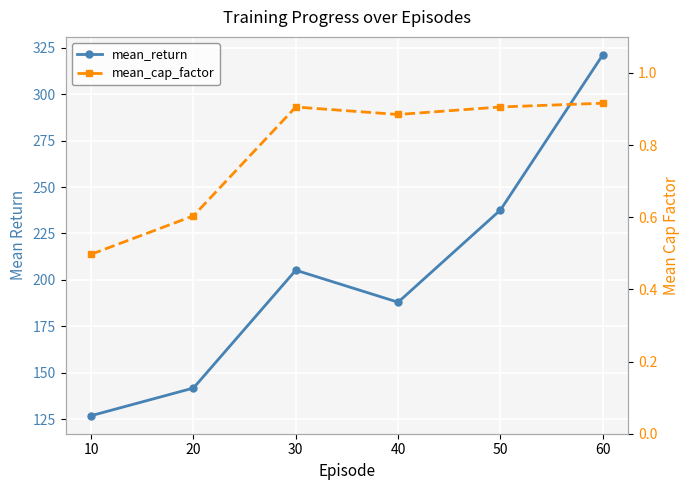

What is the sum of the mean_return values at 40 and 10?

314.8